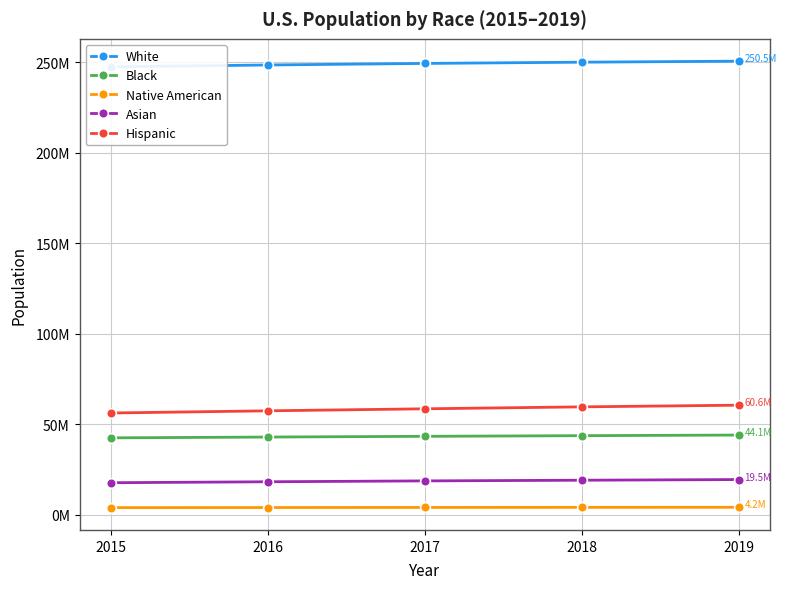

How many Hispanic values are between 57450887 and 59639869?

3